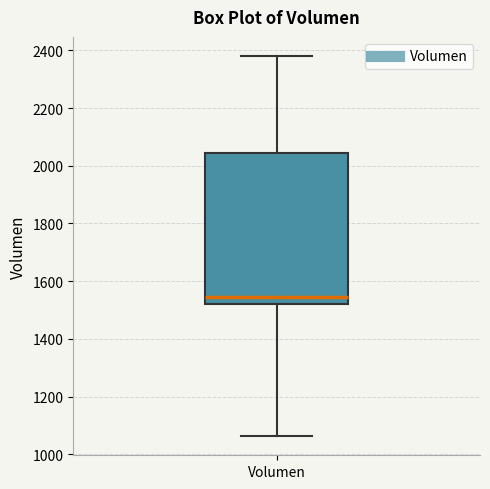

Read this box plot against the y-axis: the position of the median line, the range covered by the box, and the ends of both whiskers. The values are not printed on the chart, so give them approximately, as read against the axis.

median 1540, box 1520 to 2040, whiskers 1060 to 2380